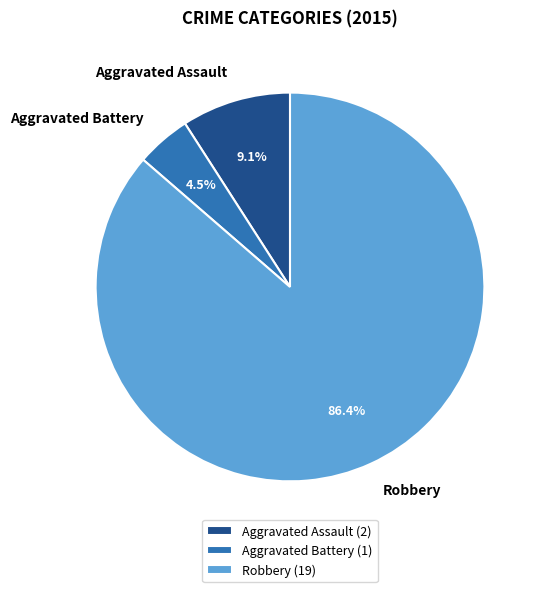

How much of the chart is everything except Aggravated Battery?

95.5%